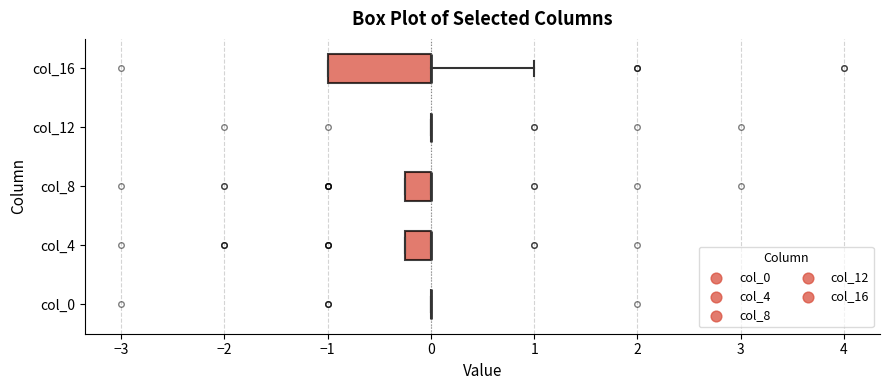

Reading bottom to top, transcribe this box plot: for each box, give where its median line is, the range the box spans, and where its two whiskers end, as read against the x-axis. The values are not printed on the chart, so give them approximately, as read against the axis.

col_0: box collapsed to a line at 0.0, whiskers 0.0 to 0.0
col_4: median 0.0 (drawn on the box's right edge), box -0.2 to 0.0, whiskers -0.2 to 0.0
col_8: median 0.0 (drawn on the box's right edge), box -0.2 to 0.0, whiskers -0.2 to 0.0
col_12: box collapsed to a line at 0.0, whiskers 0.0 to 0.0
col_16: median 0.0 (drawn on the box's right edge), box -1.0 to 0.0, whiskers -1.0 to 1.0